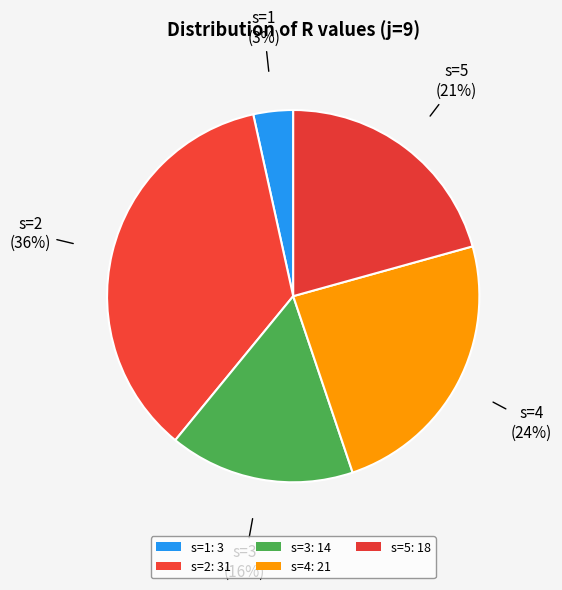

Does any single category account for the majority?

No